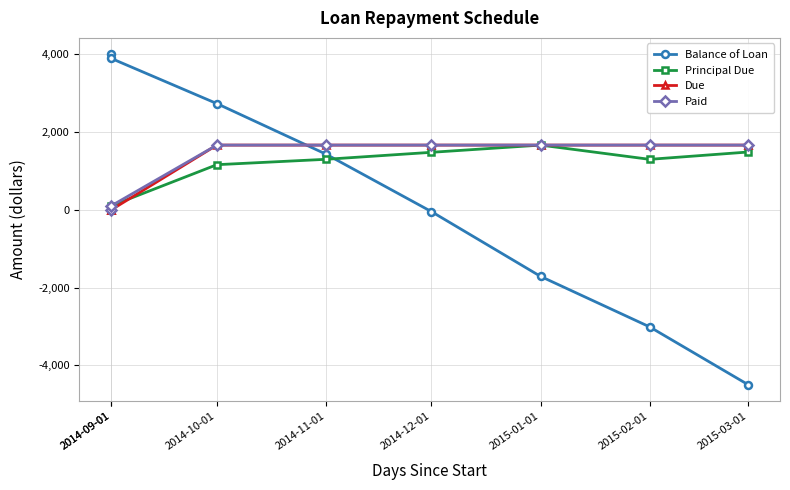

Rank the series by their maximum value, from lowest to highest.

Principal Due, Due, Paid, Balance of Loan